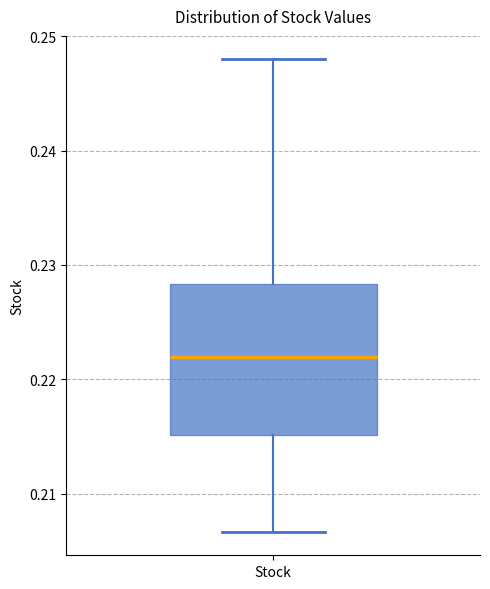

Where does the lower whisker of the box for Stock end on the y-axis? The values are not printed on the chart, so give them approximately, as read against the axis.

0.207